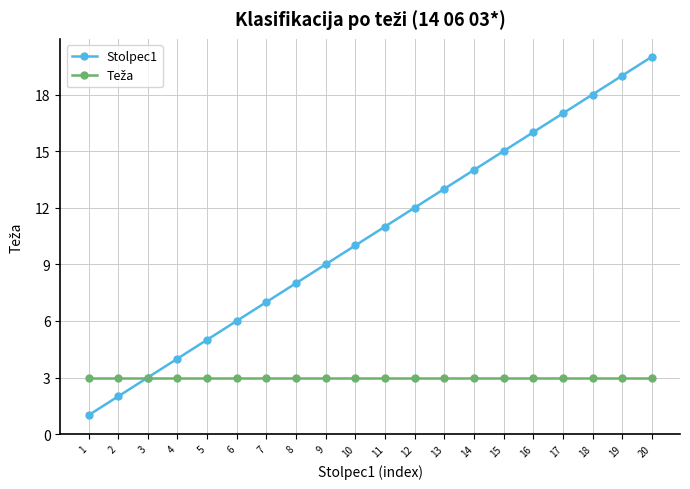

At which label does Stolpec1 reach its minimum?

1